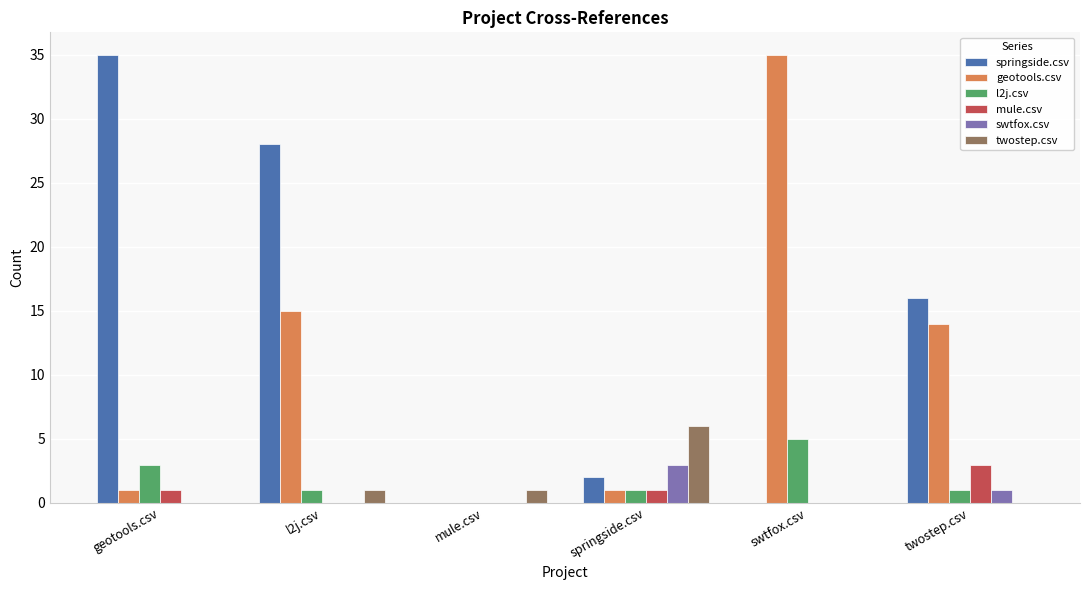

What is the sum of all geotools.csv values?

66